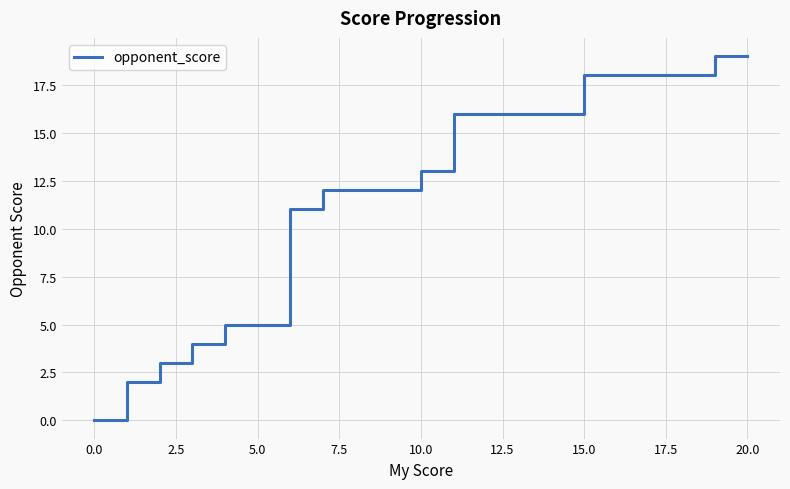

The chart shows a value of 2 at 11. True or false?

False